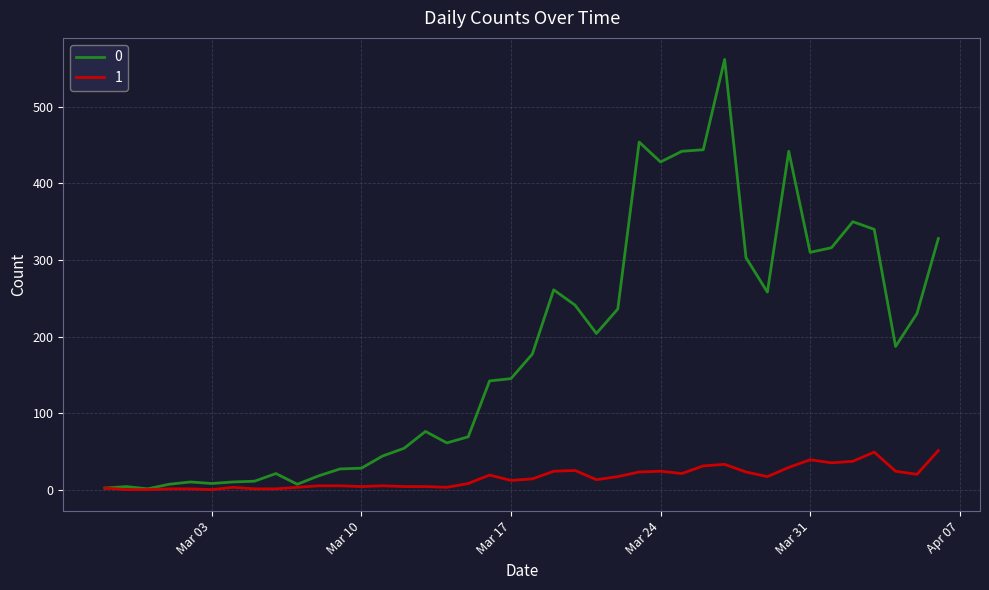

Rank the series by their maximum value, from highest to lowest.

0, 1